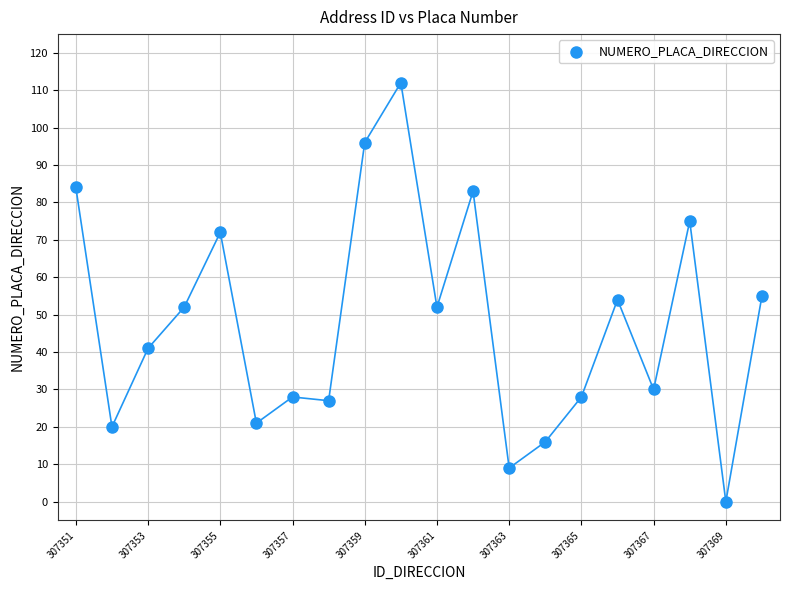

What is the range of Y values (max minus min)?

112